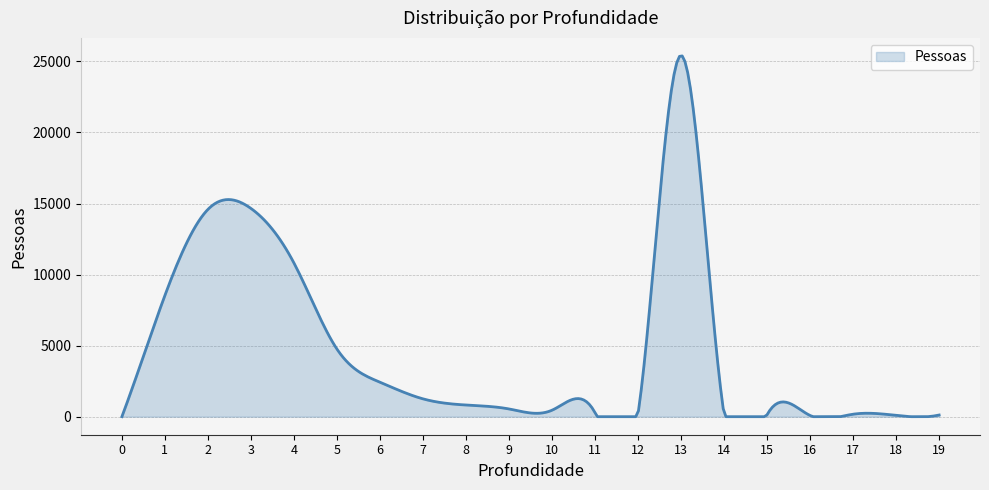

What is the difference between the maximum and minimum values?

25386.6